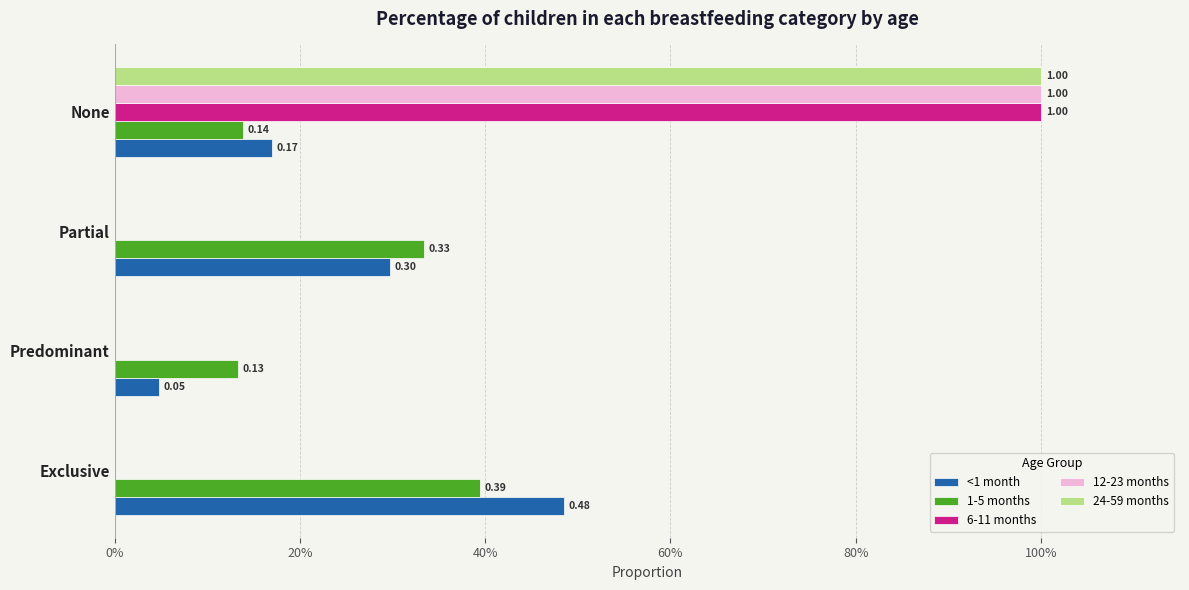

What are all the series names shown in the legend?

<1 month, 1-5 months, 6-11 months, 12-23 months, 24-59 months